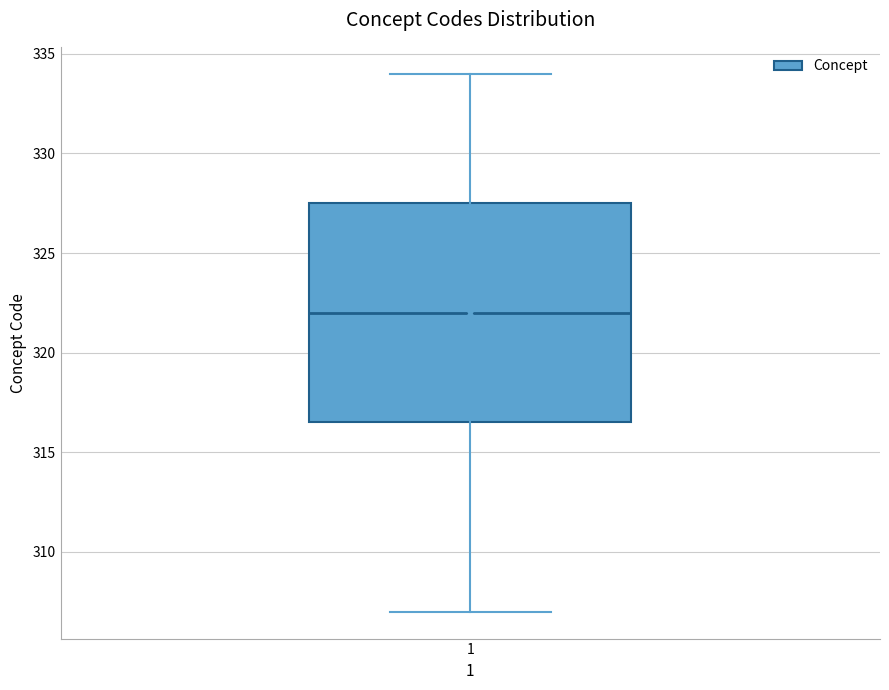

Read this box plot against the y-axis: the position of the median line, the range covered by the box, and the ends of both whiskers. The values are not printed on the chart, so give them approximately, as read against the axis.

median 322.0, box 316.5 to 327.5, whiskers 307.0 to 334.0